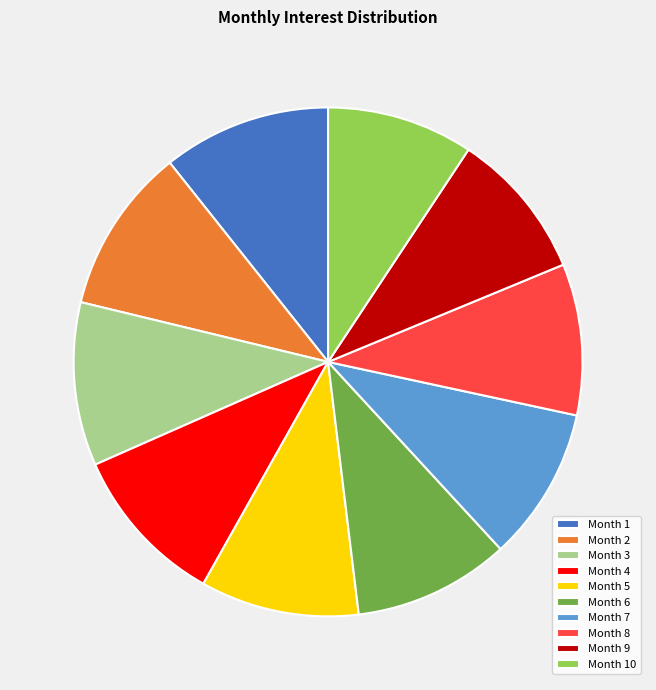

Approximately how many times larger is the value at Month 3 compared to Month 7?

1.1